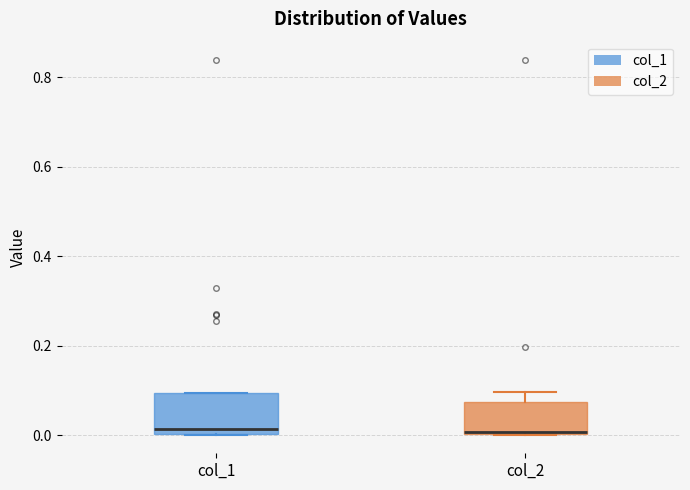

Reading left to right, read every box against the y-axis: the position of its median line, the range the box covers, and the ends of its whiskers. The values are not printed on the chart, so give them approximately, as read against the axis.

col_1: median 0.02, box 0.00 to 0.10, whiskers 0.00 to 0.10
col_2: median 0.00, box 0.00 to 0.08, whiskers 0.00 to 0.10